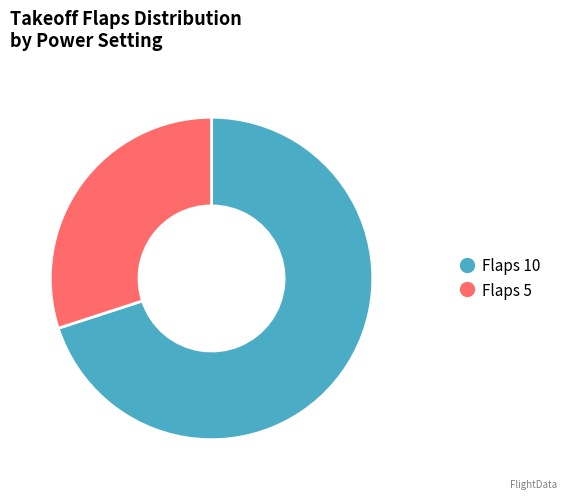

Does any single category account for the majority?

Yes